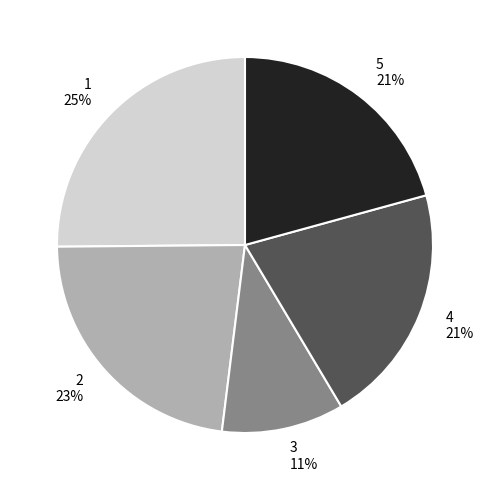

Is it true that 2 is 15% of the pie?

False